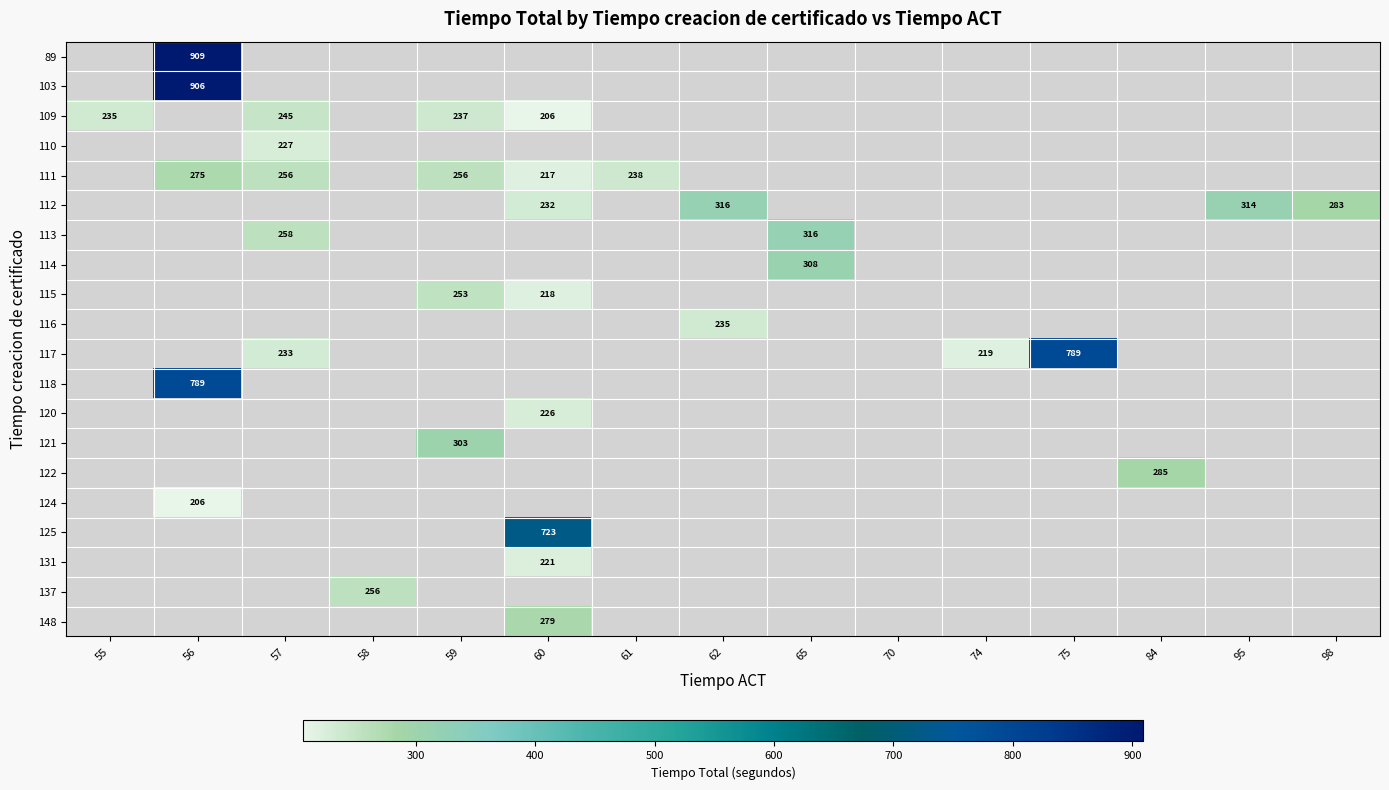

Between 70 and 56, which is larger?

56